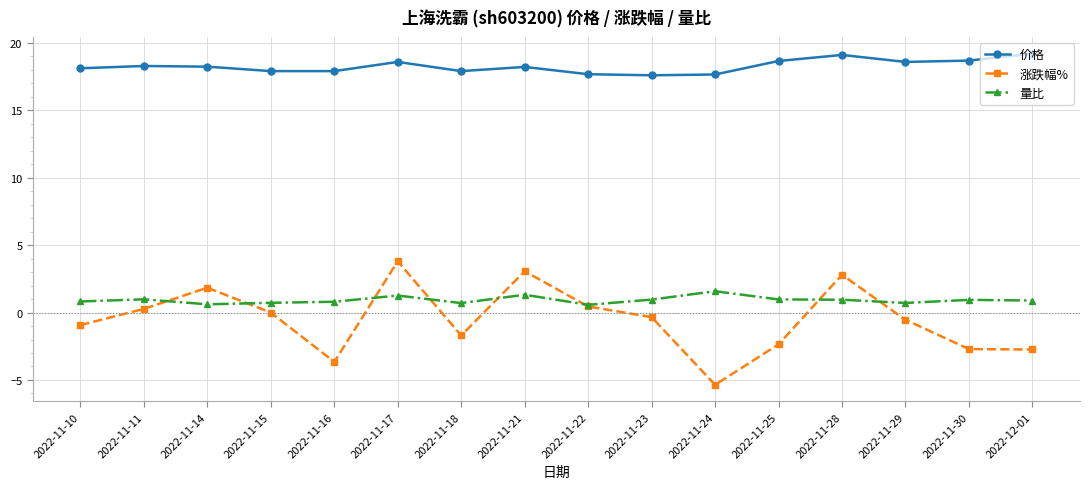

At 2022-11-21, list the series in order from smallest to largest.

量比, 涨跌幅%, 价格